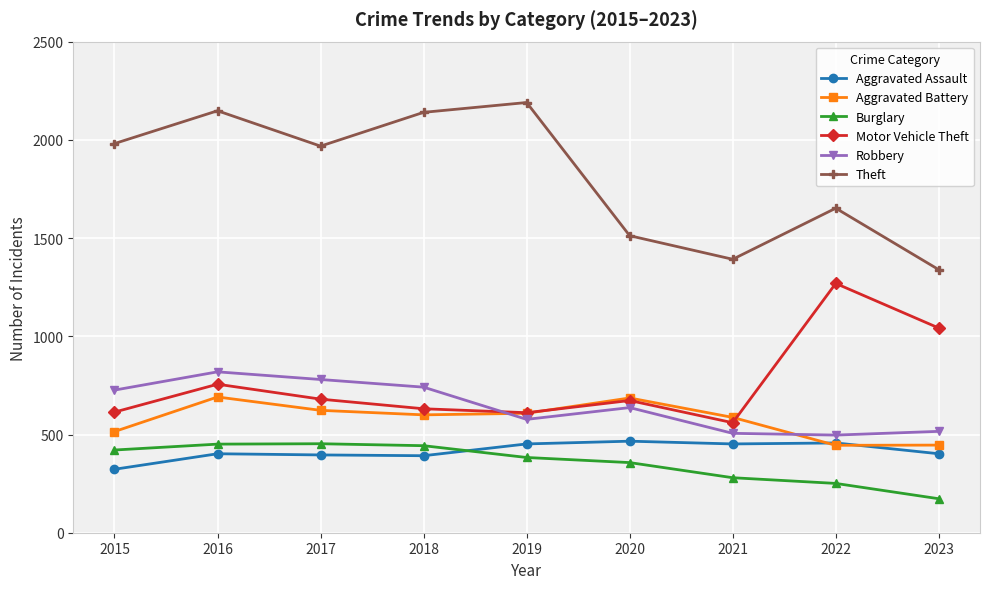

What is the spread (max minus min) of values at 2019?

1807